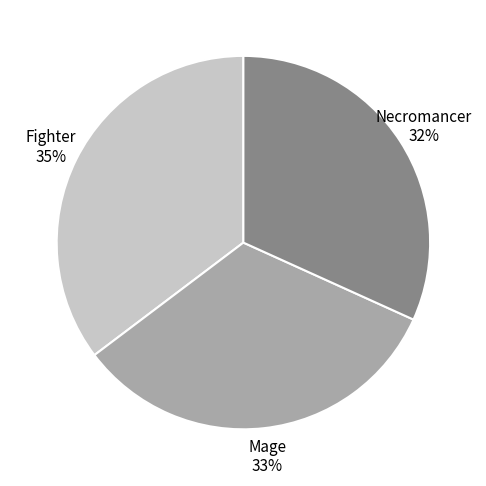

Which slice is the largest?

Fighter